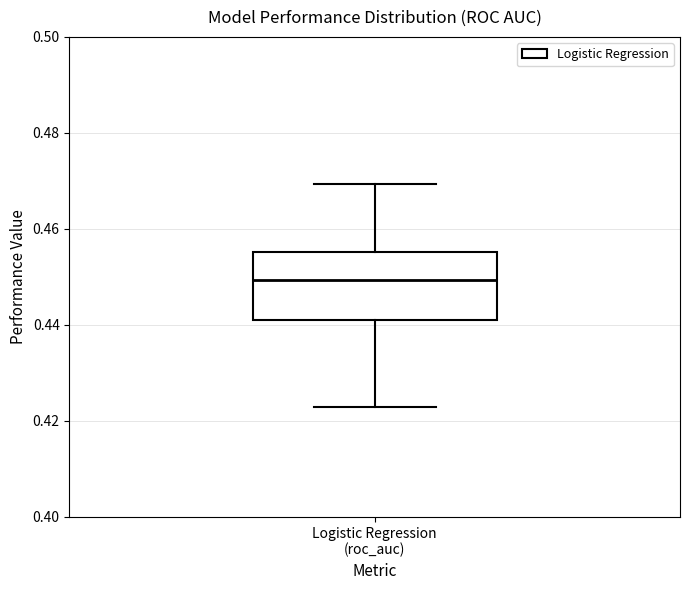

Transcribe this box plot: give where the median line is, the range the box spans, and where the two whiskers end, as read against the y-axis. The values are not printed on the chart, so give them approximately, as read against the axis.

median 0.450, box 0.442 to 0.456, whiskers 0.422 to 0.470